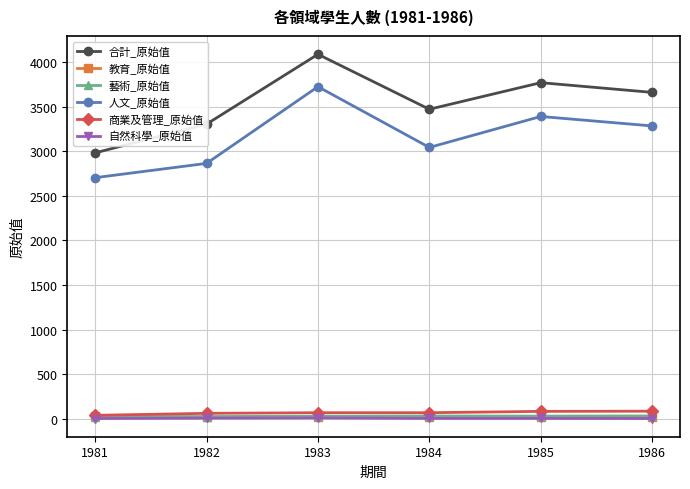

Between 1982 and 1984, which series saw the biggest shift?

人文_原始值